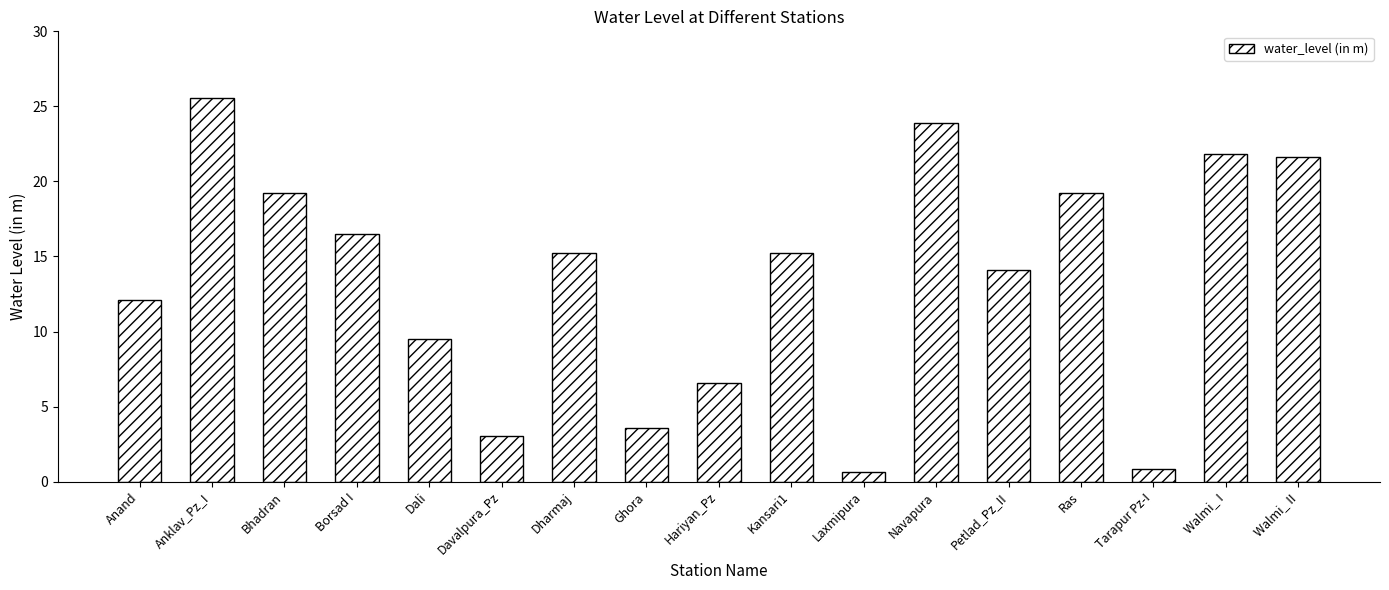

Is it true that the value at Navapura is 8.1?

False